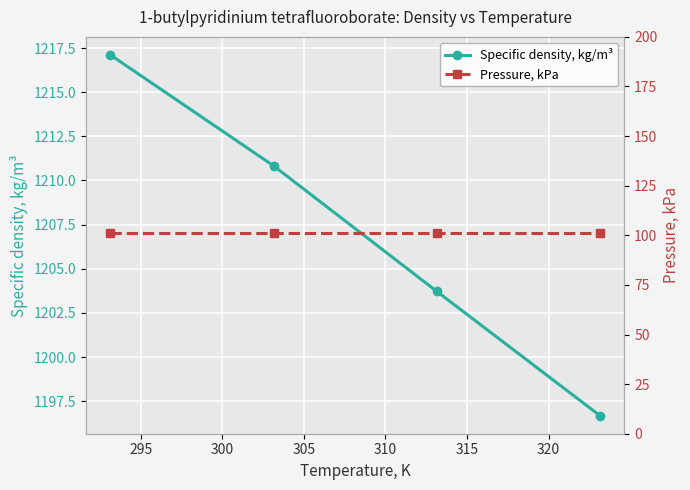

Which series has the widest spread of values?

Specific density, kg/m³